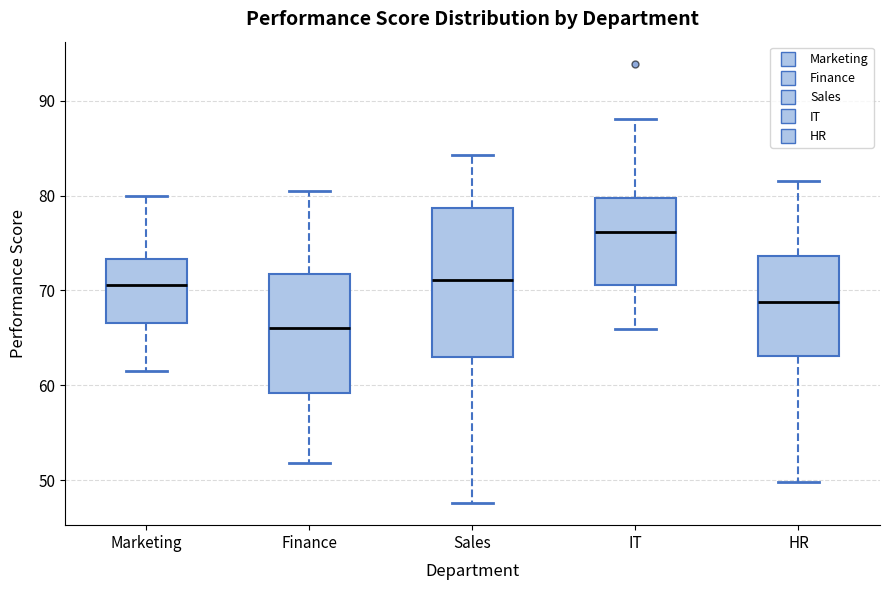

Reading left to right, transcribe this box plot: for each box, give where its median line is, the range the box spans, and where its two whiskers end, as read against the y-axis. The values are not printed on the chart, so give them approximately, as read against the axis.

Marketing: median 71, box 67 to 73, whiskers 62 to 80
Finance: median 66, box 59 to 72, whiskers 52 to 80
Sales: median 71, box 63 to 79, whiskers 48 to 84
IT: median 76, box 71 to 80, whiskers 66 to 88
HR: median 69, box 63 to 74, whiskers 50 to 82